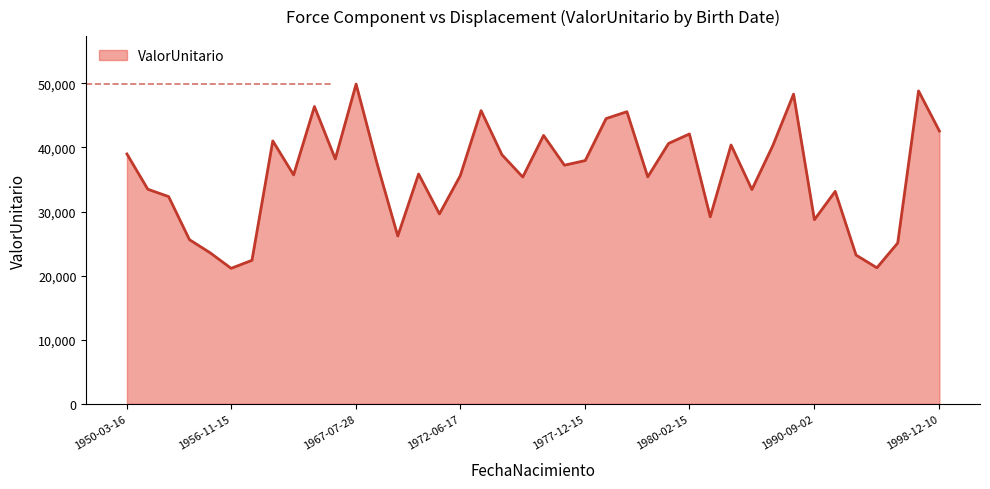

What is the difference between the maximum and minimum values?

28736.2